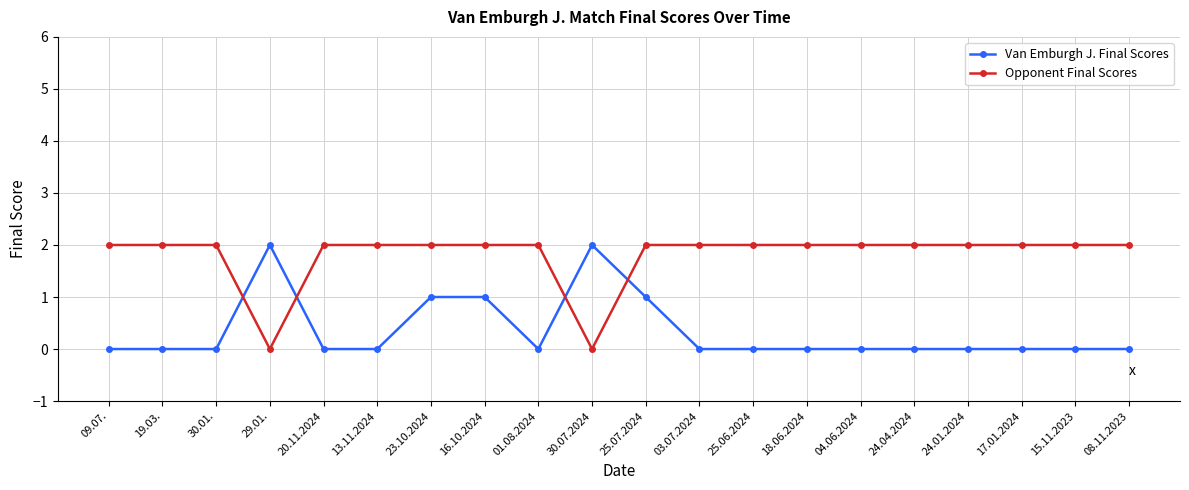

Reading left to right, transcribe all the data shown in this chart.

Van Emburgh J. Final Scores: 0	0	0	2	0	0	1	1	0	2	1	0	0	0	0	0	0	0	0	0
Opponent Final Scores: 2	2	2	0	2	2	2	2	2	0	2	2	2	2	2	2	2	2	2	2